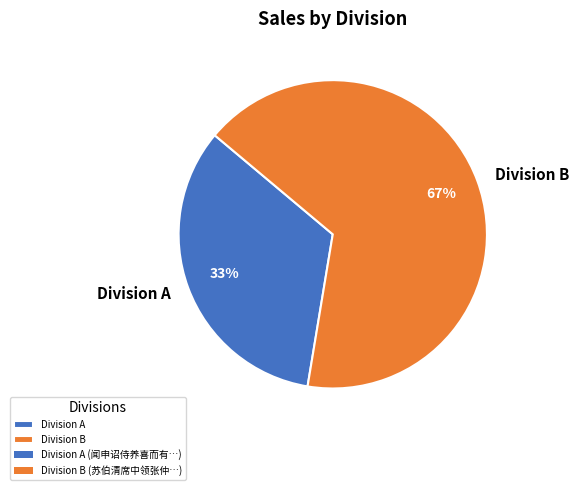

To the nearest percent, what is the average slice percentage?

50%